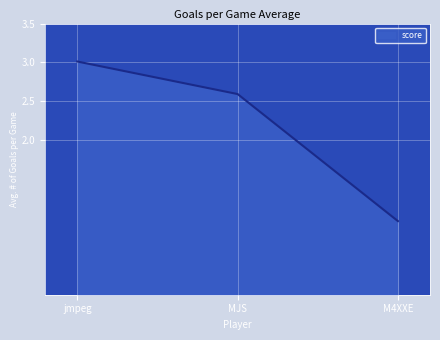

Rank the categories by value from lowest to highest.

M4XXE, MJS, jmpeg